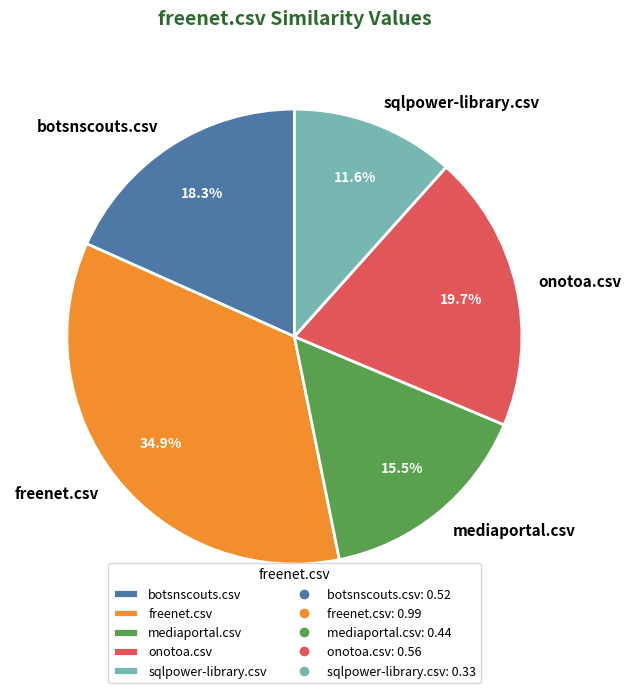

To the nearest percent, what is the average slice percentage?

20%